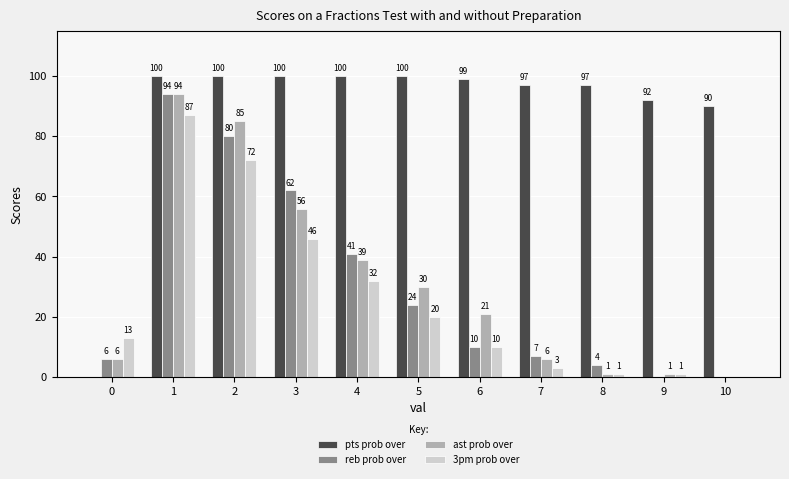

How many values in ast prob over are above zero?

10